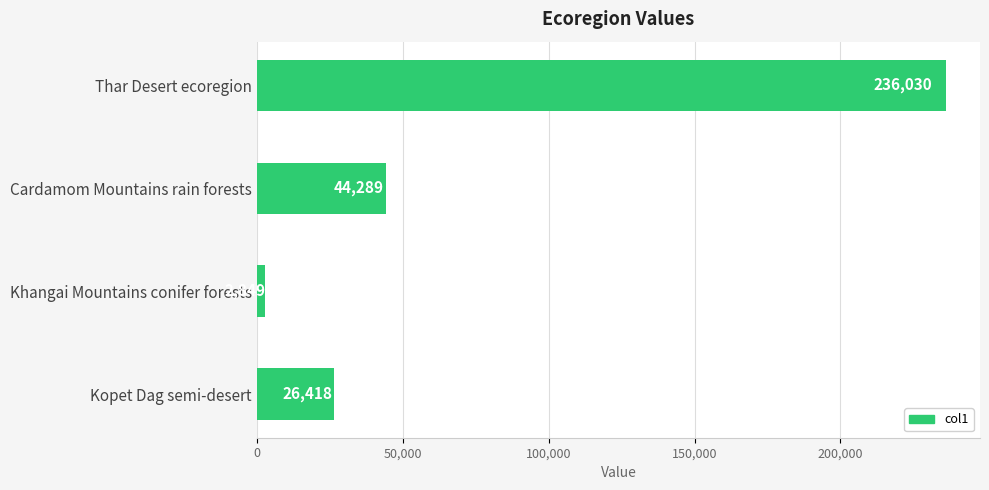

Read the value at Cardamom Mountains rain forests.

44289